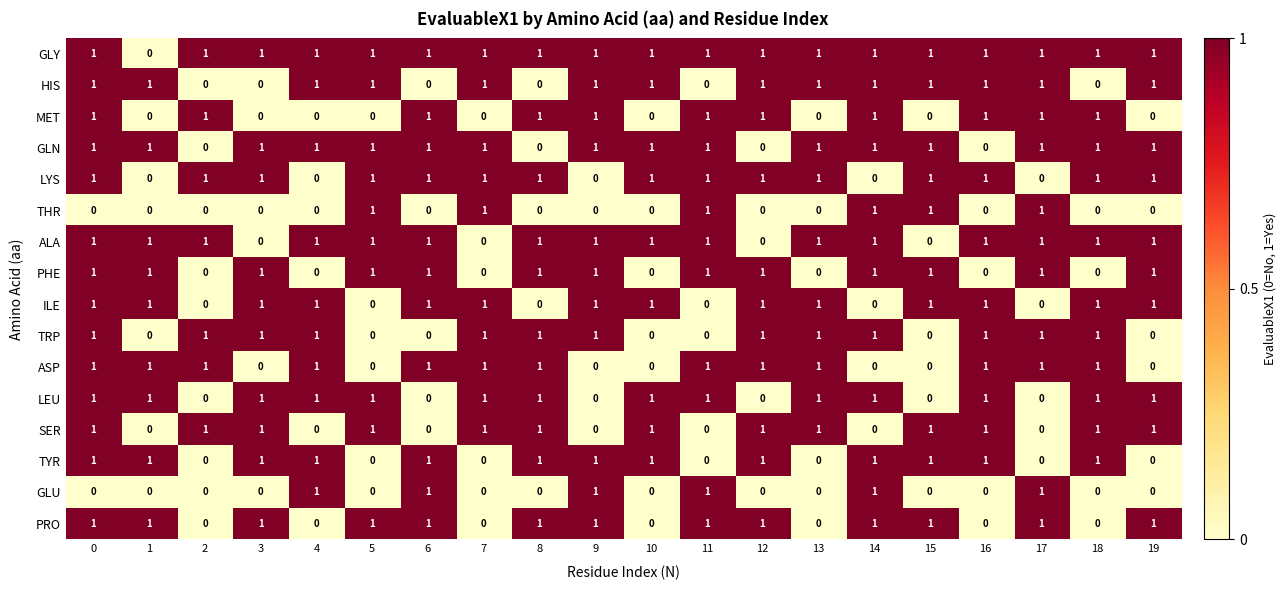

How many values in THR are above zero?

6